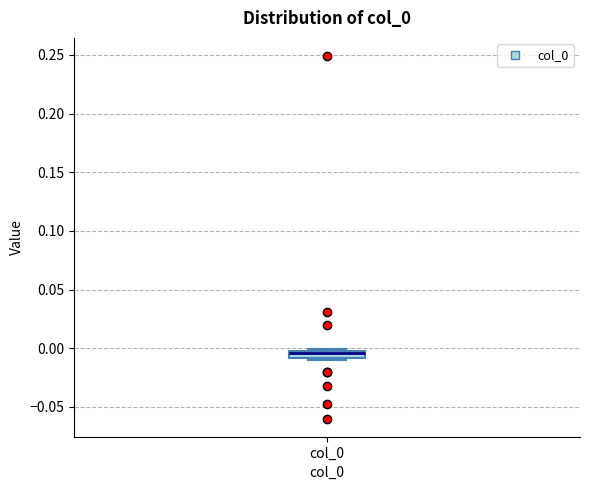

Where is the upper edge of the box for col_0 on the y-axis? The values are not printed on the chart, so give them approximately, as read against the axis.

0.000